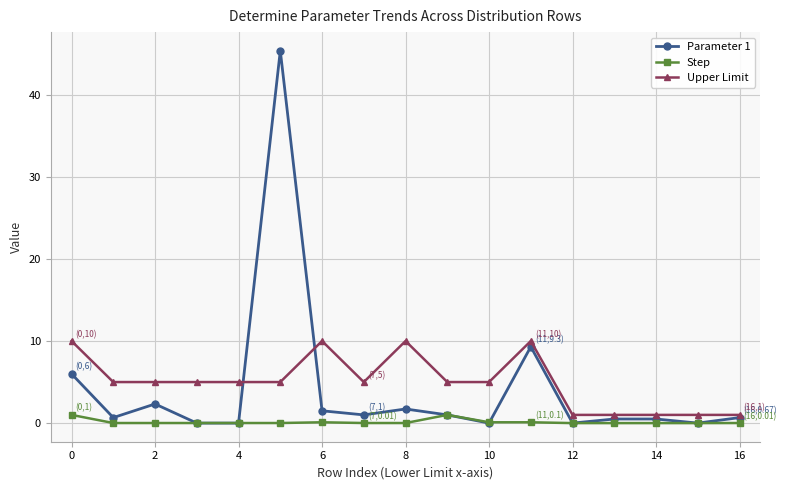

What is the sum of all Step values?

2.4